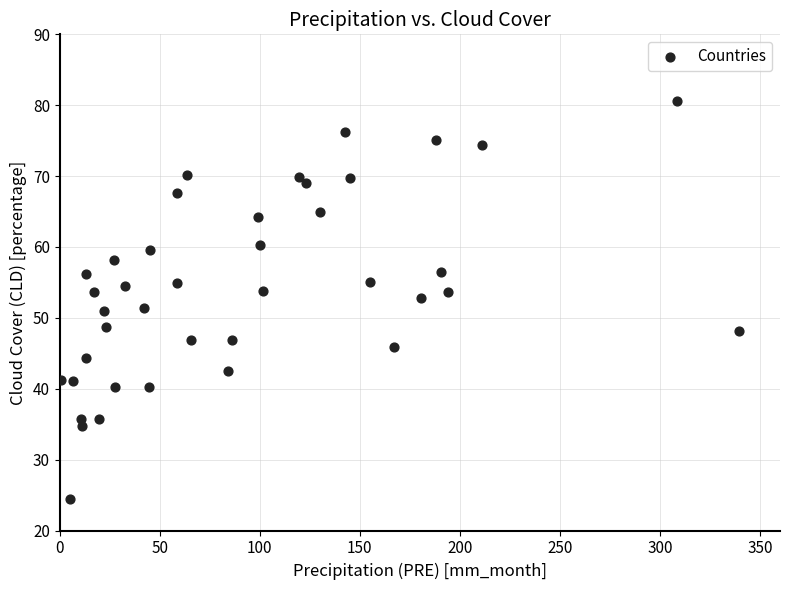

What is the range of Y values (max minus min)?

56.1